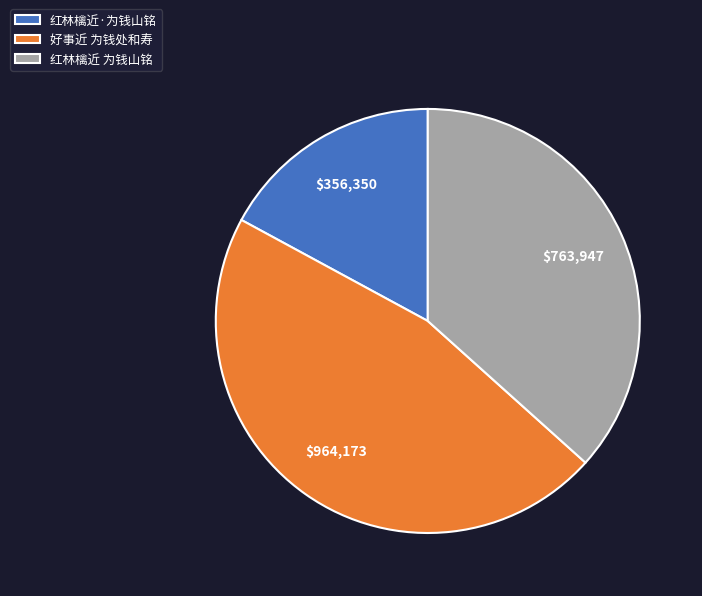

Do 红林檎近·为钱山铭 and 红林檎近 为钱山铭 together represent more than half of the pie?

Yes